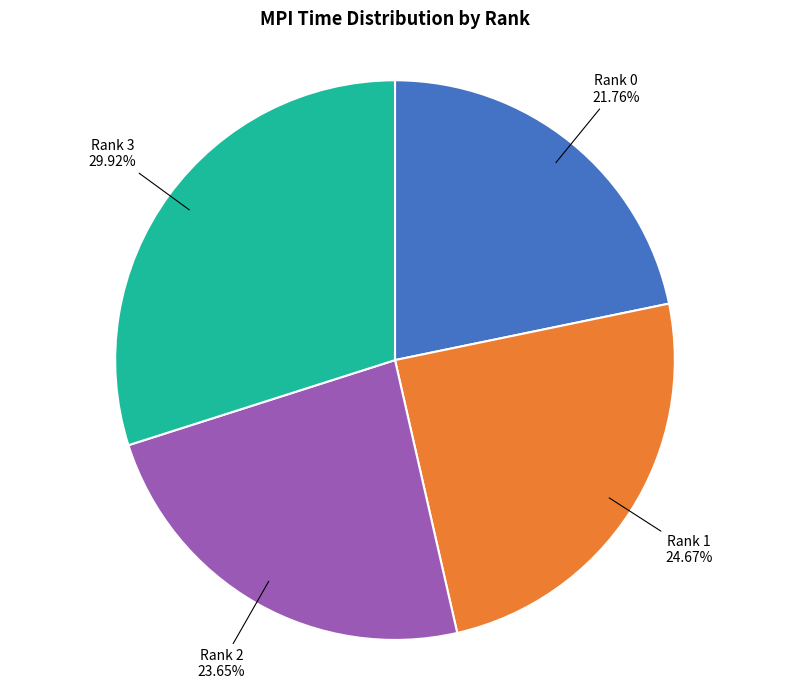

Does any single category account for the majority?

No